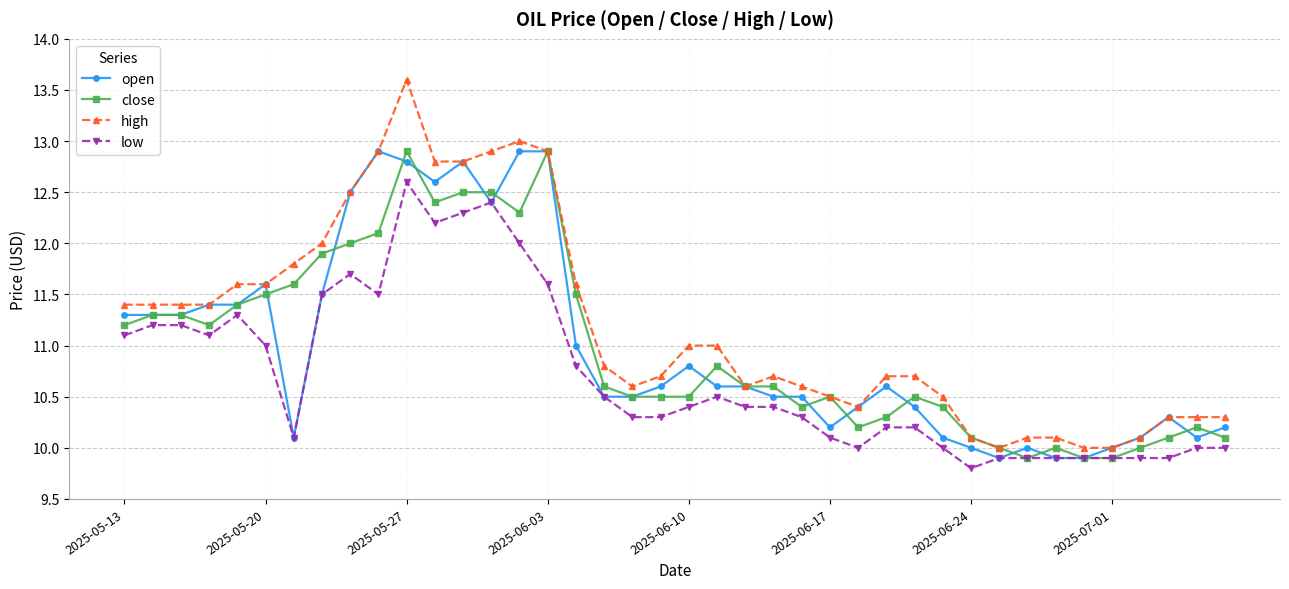

What is the greatest value displayed?

13.6